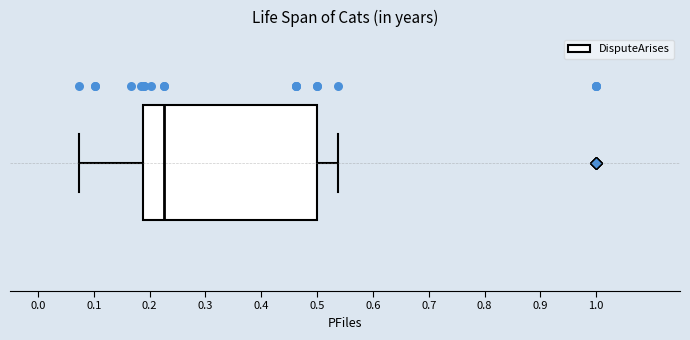

Where does the median line of the box sit on the x-axis? The values are not printed on the chart, so give them approximately, as read against the axis.

0.23